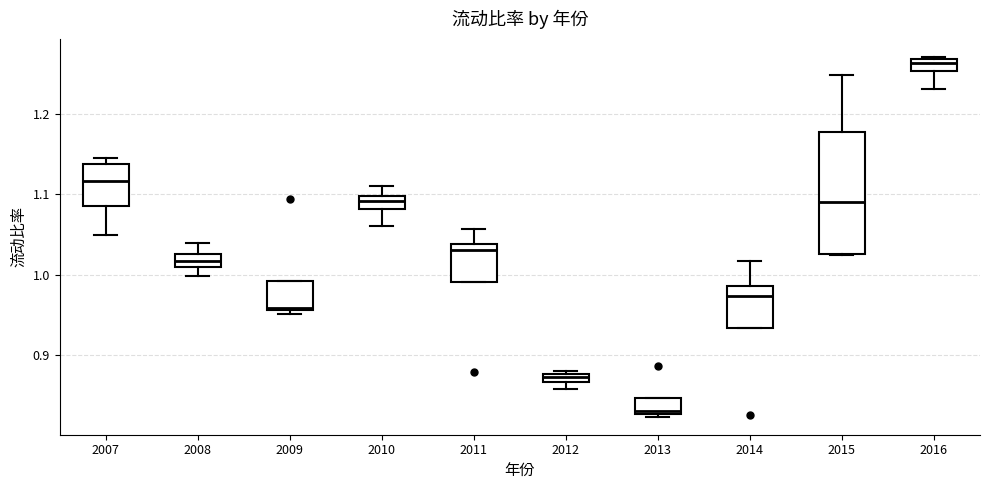

Where is the upper edge of the box at x = 2008 on the y-axis? The values are not printed on the chart, so give them approximately, as read against the axis.

1.03